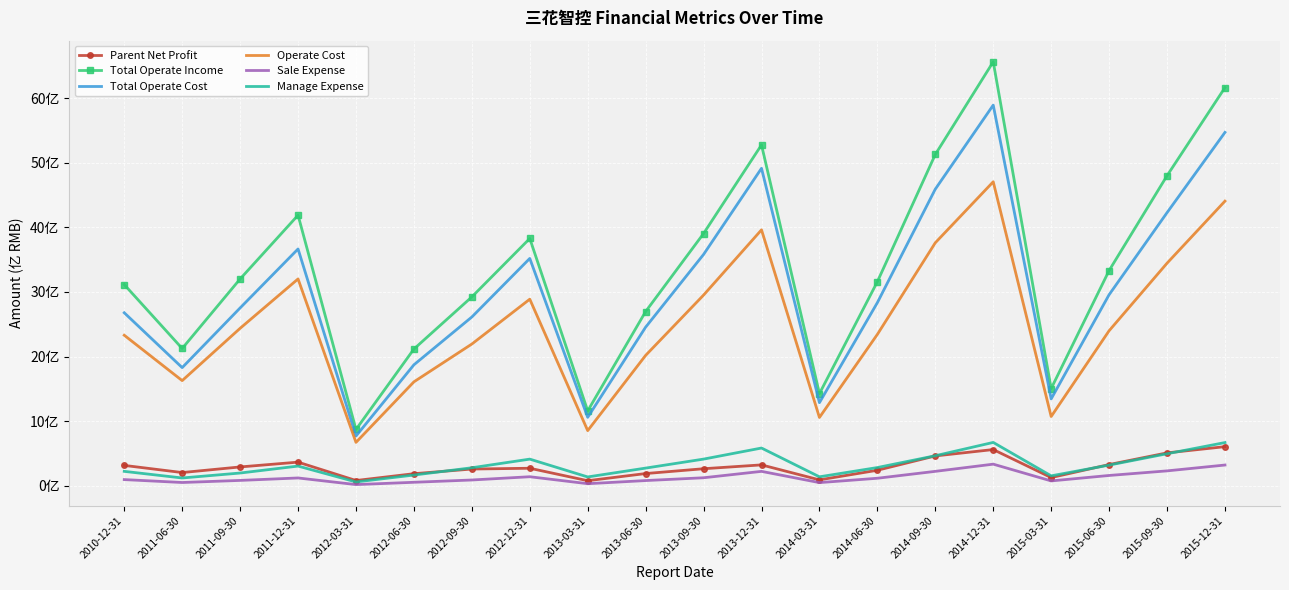

What is the difference between the highest and lowest values at 2013-06-30?

26.2